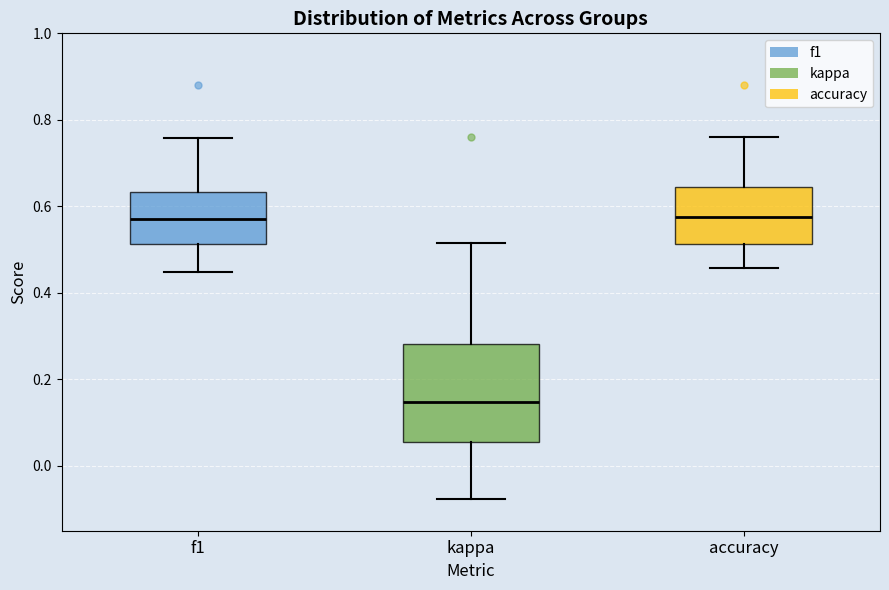

Reading left to right, read every box against the y-axis: the position of its median line, the range the box covers, and the ends of its whiskers. The values are not printed on the chart, so give them approximately, as read against the axis.

f1: median 0.58, box 0.52 to 0.64, whiskers 0.44 to 0.76
kappa: median 0.14, box 0.06 to 0.28, whiskers -0.08 to 0.52
accuracy: median 0.58, box 0.52 to 0.64, whiskers 0.46 to 0.76